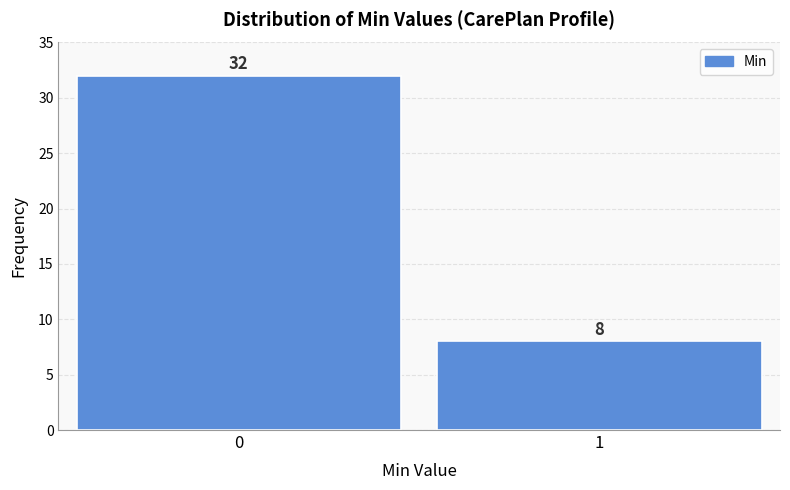

Reading left to right, what are all the values shown in this chart?

0=32	1=8